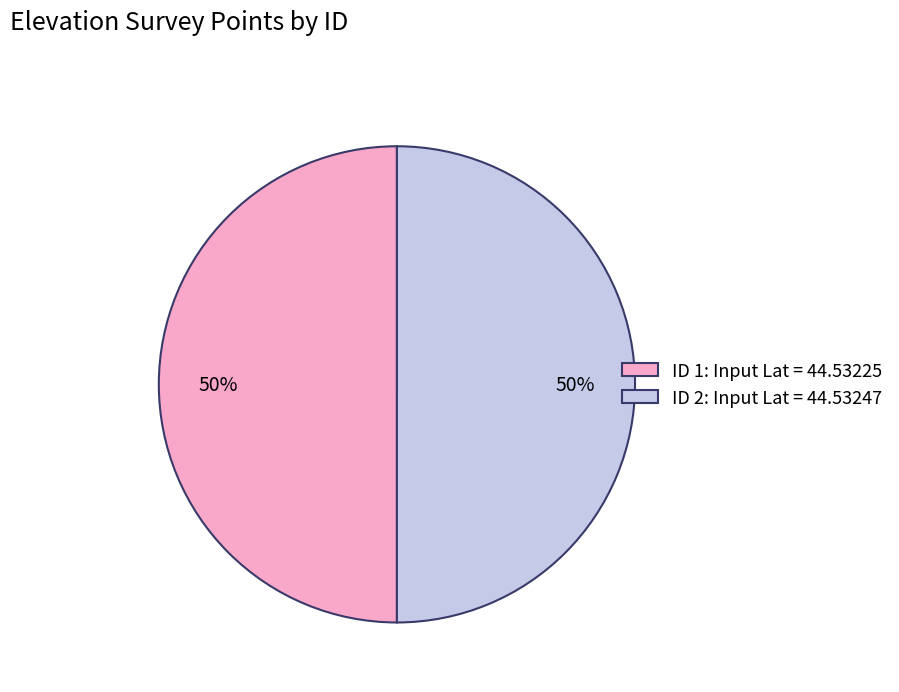

What is the ratio of the value at ID 2: Input Lat = 44.53247 to the value at ID 1: Input Lat = 44.53225?

1.0